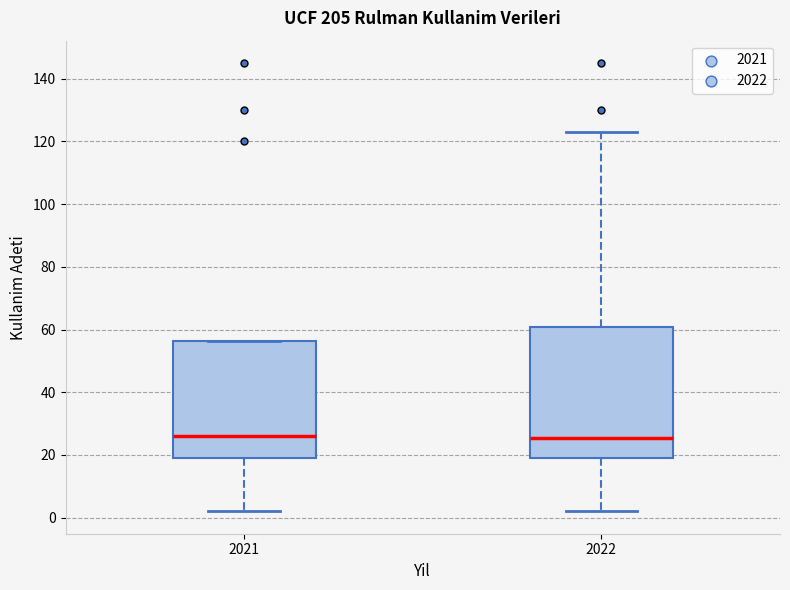

Reading left to right, transcribe this box plot: for each box, give where its median line is, the range the box spans, and where its two whiskers end, as read against the y-axis. The values are not printed on the chart, so give them approximately, as read against the axis.

2021: median 26, box 20 to 56, whiskers 2 to 56
2022: median 26, box 20 to 60, whiskers 2 to 124